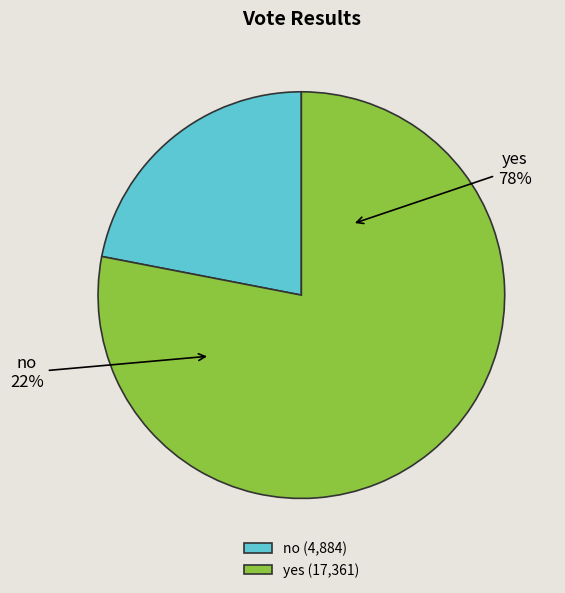

To the nearest percent, what is the difference between the largest and smallest slice percentages?

56%